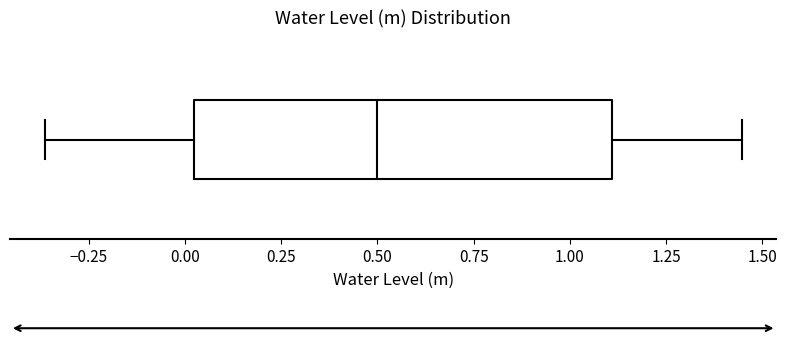

Where is the right edge of the box on the x-axis? The values are not printed on the chart, so give them approximately, as read against the axis.

1.10